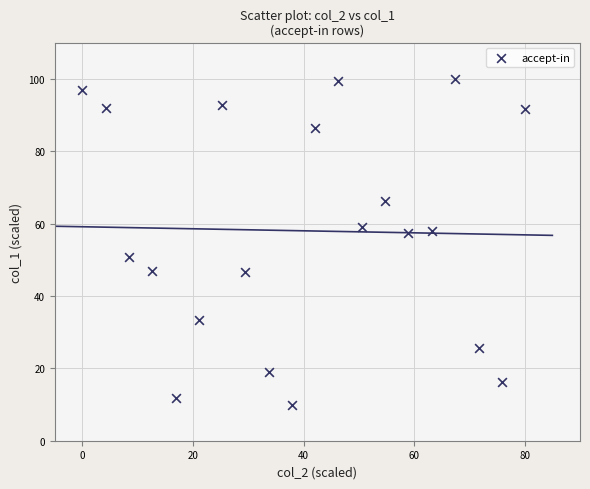

What is the range of Y values (max minus min)?

90.0